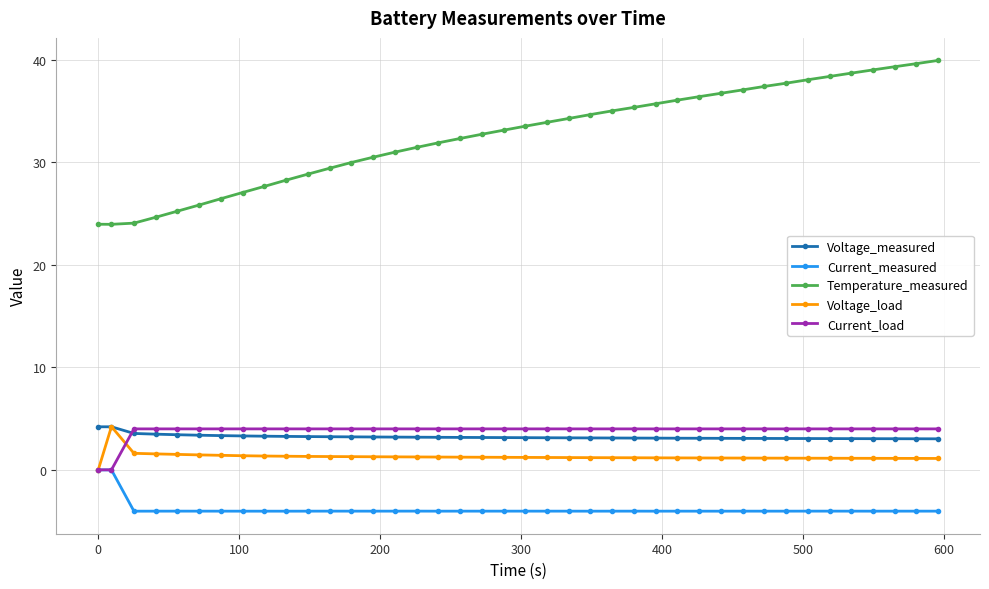

True or false: Voltage_measured and Current_measured cross at least once.

False